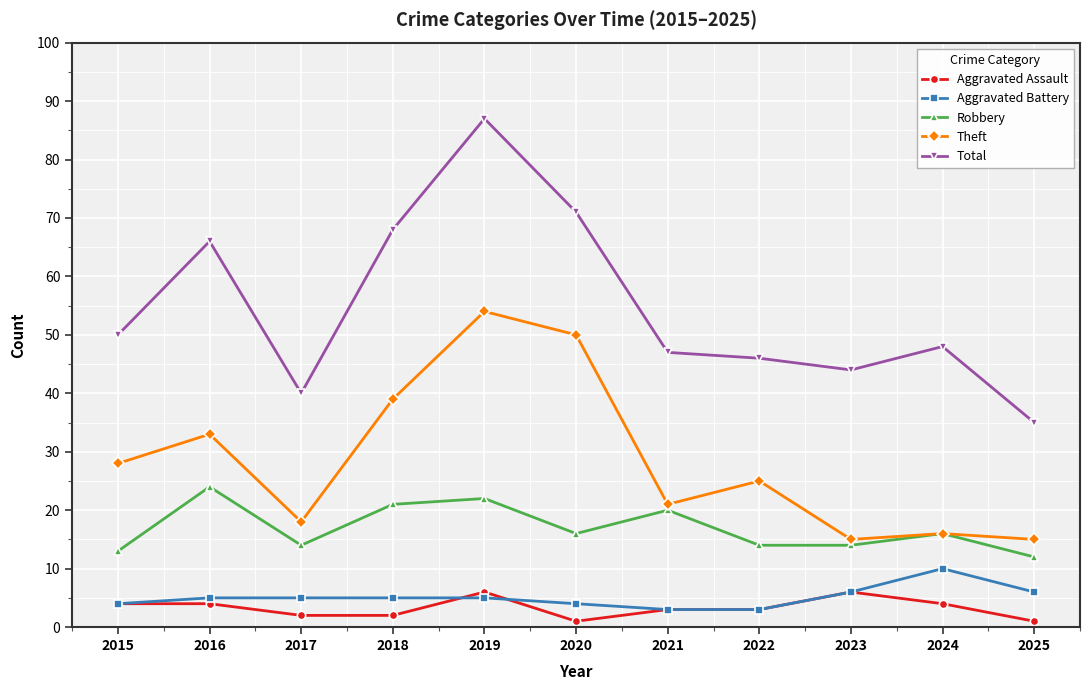

Rank the series by their maximum value, from highest to lowest.

Total, Theft, Robbery, Aggravated Battery, Aggravated Assault